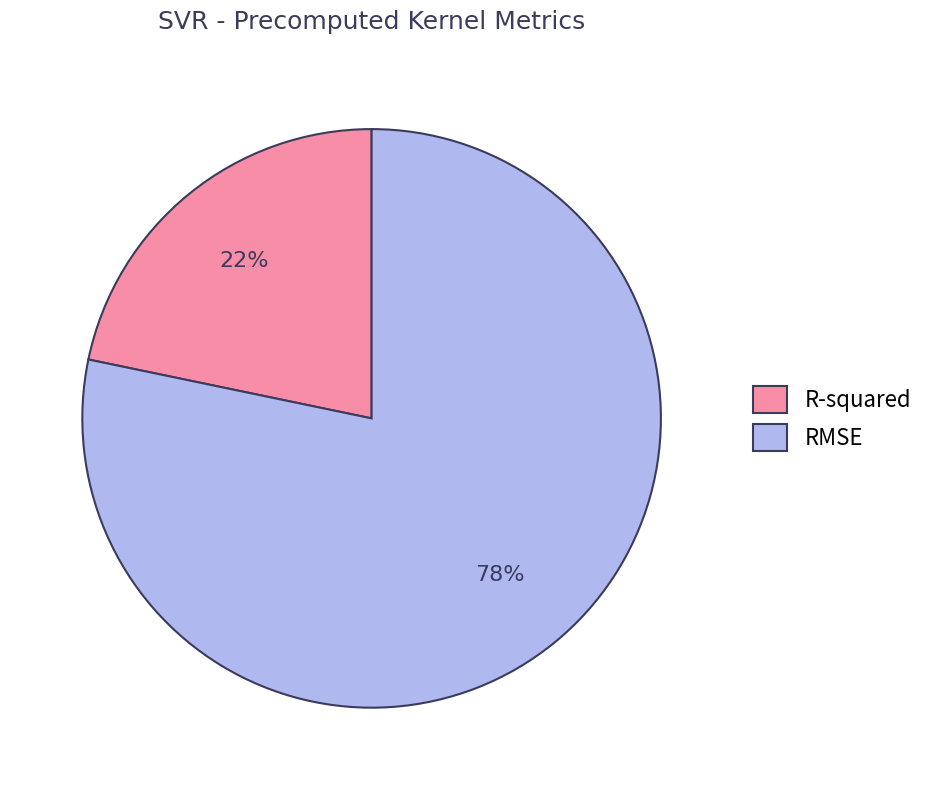

To the nearest percent, what percentage of the pie is R-squared?

22%